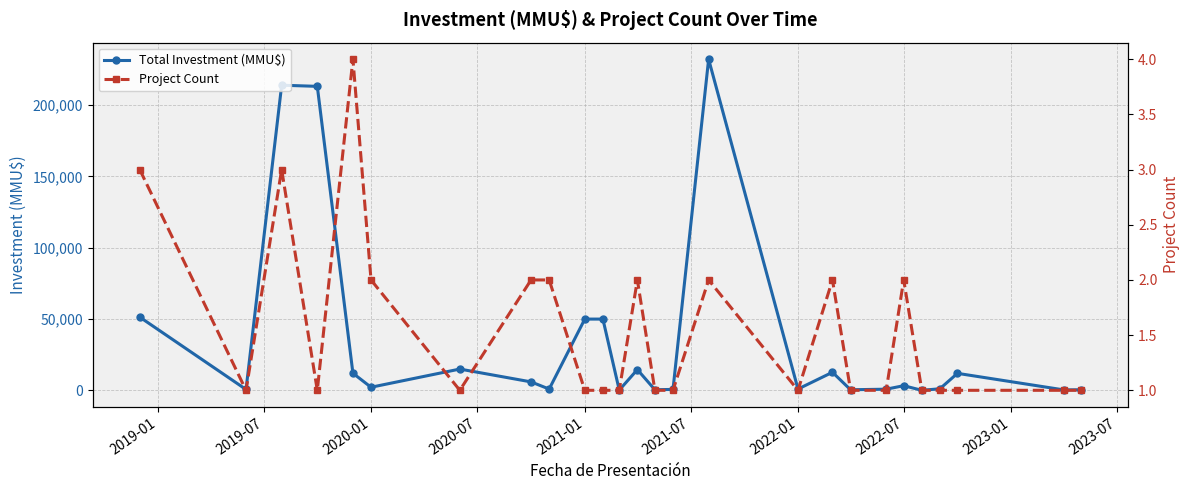

Where is Total Investment (MMU$) nearest to the value 116060?

2019-01